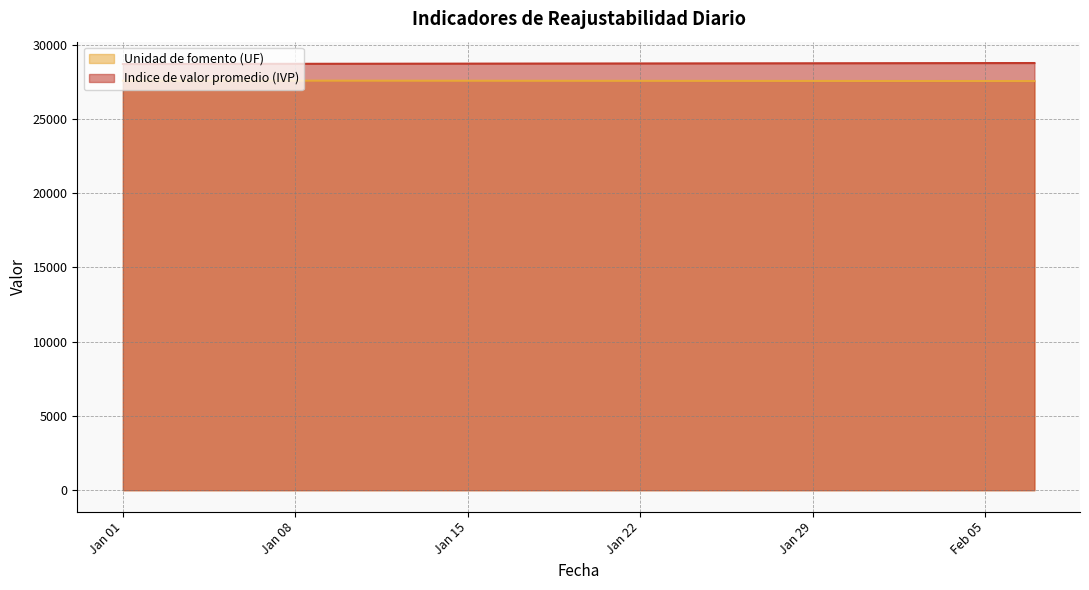

True or false: Unidad de fomento (UF) has more than 2 points higher than both neighbors.

False